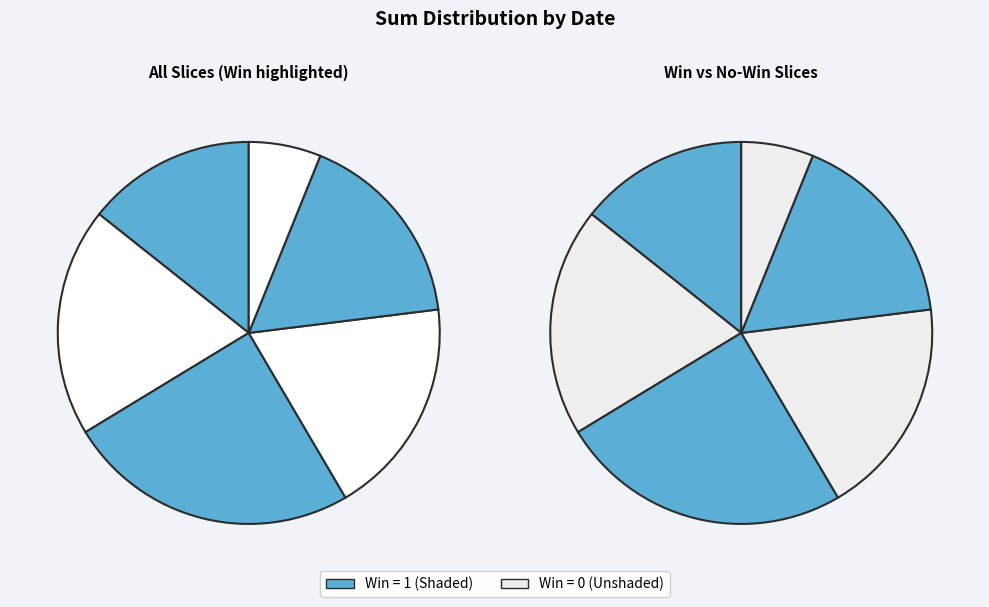

Rank the categories by value from lowest to highest.

2023-06-04, 2023-09-09, 2023-07-26, 2023-08-11, 2023-08-30, 2023-08-15